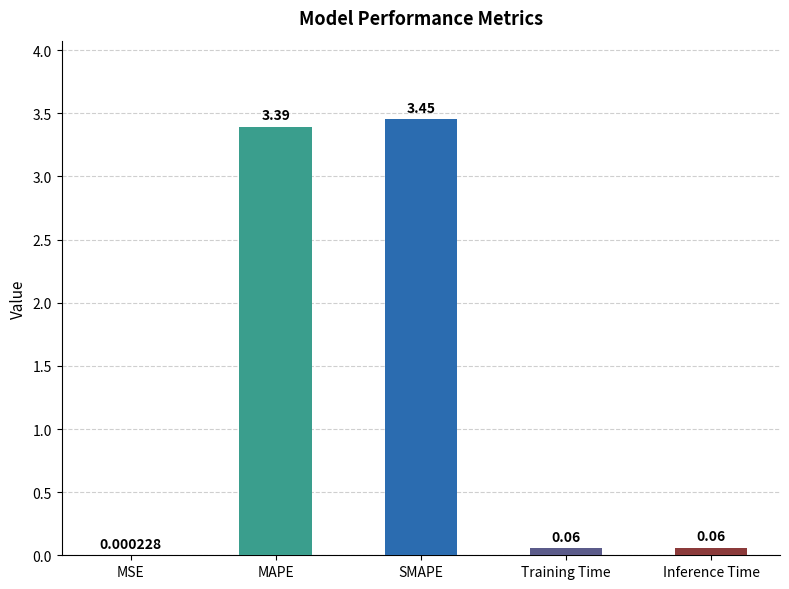

Where is the data nearest to the value 1?

Inference Time